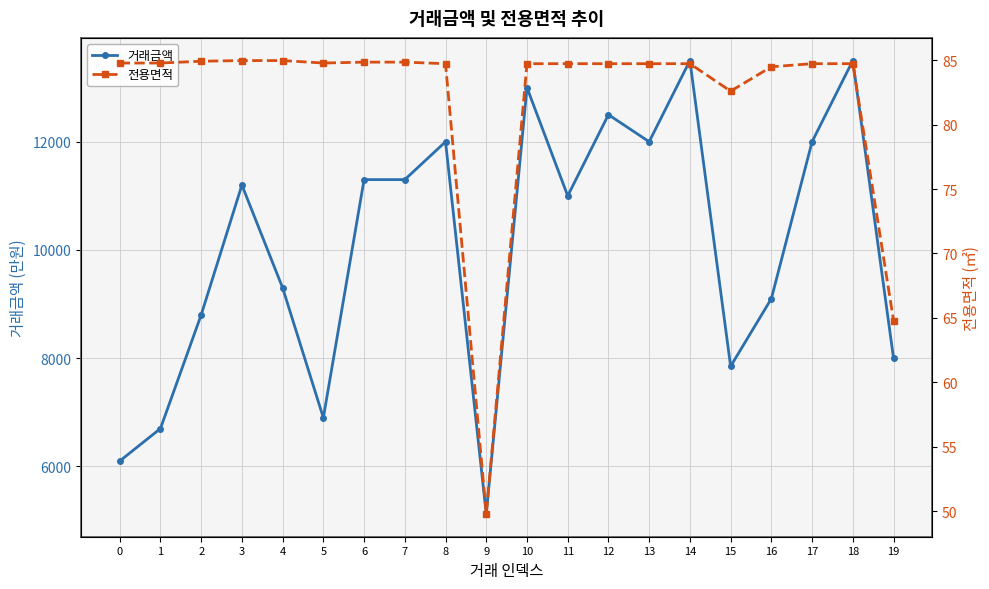

What is the lowest value of the 전용면적 series?

49.8